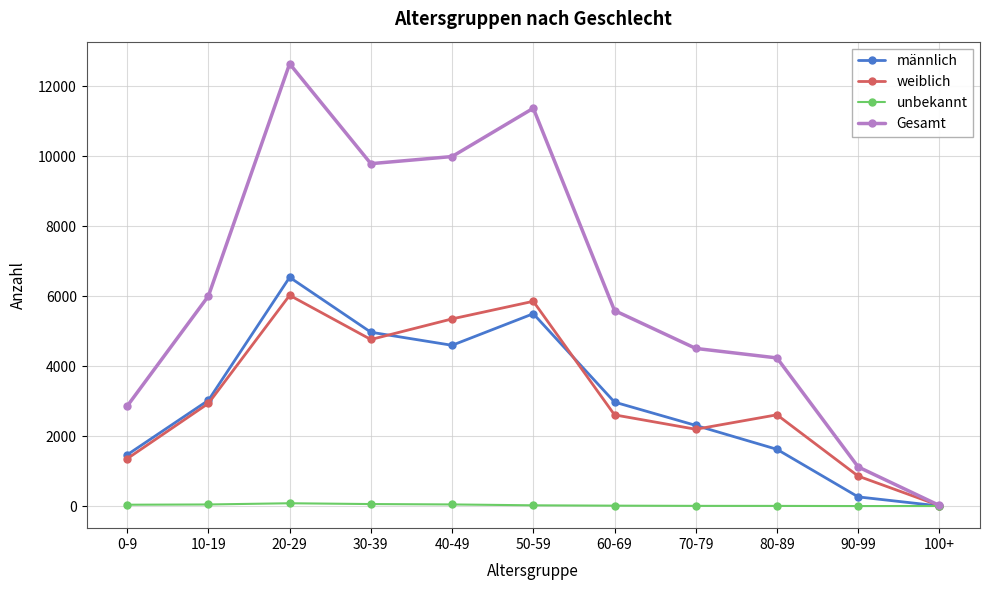

Rank the series at 40-49 from lowest to highest value.

unbekannt, männlich, weiblich, Gesamt